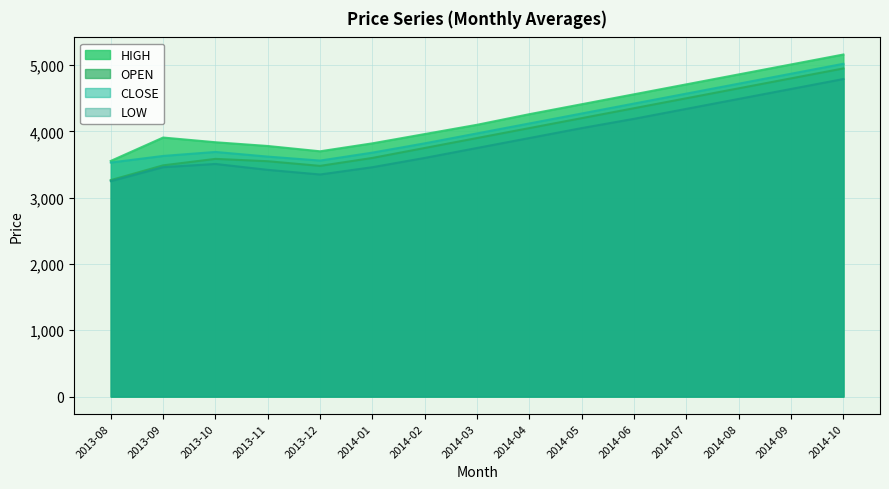

Which series has the largest range (max minus min)?

OPEN